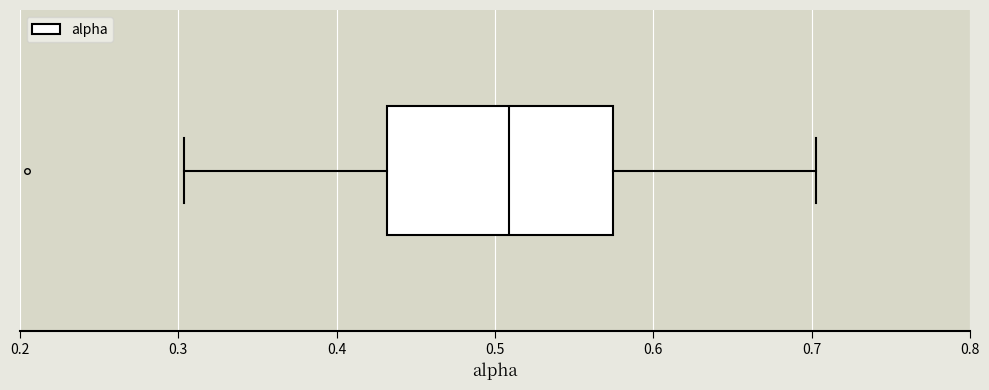

Transcribe this box plot: give where the median line is, the range the box spans, and where the two whiskers end, as read against the x-axis. The values are not printed on the chart, so give them approximately, as read against the axis.

median 0.51, box 0.43 to 0.57, whiskers 0.30 to 0.70